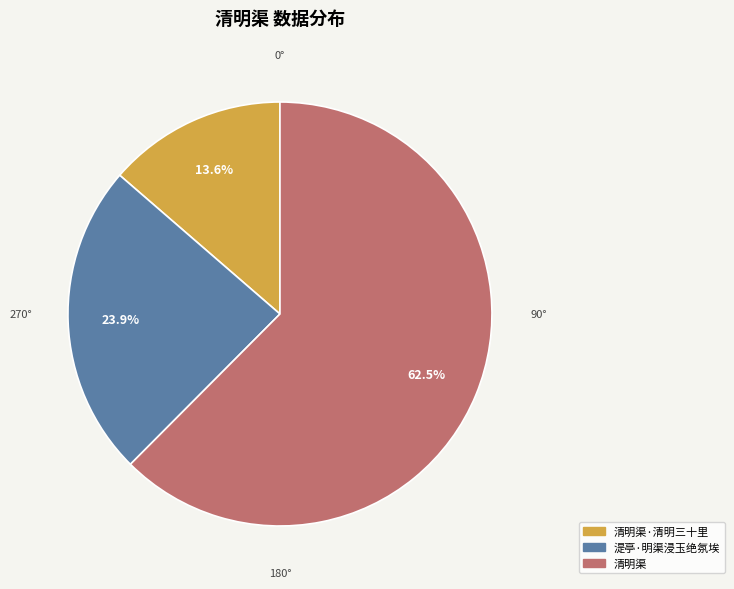

Is there a majority slice in this chart?

Yes